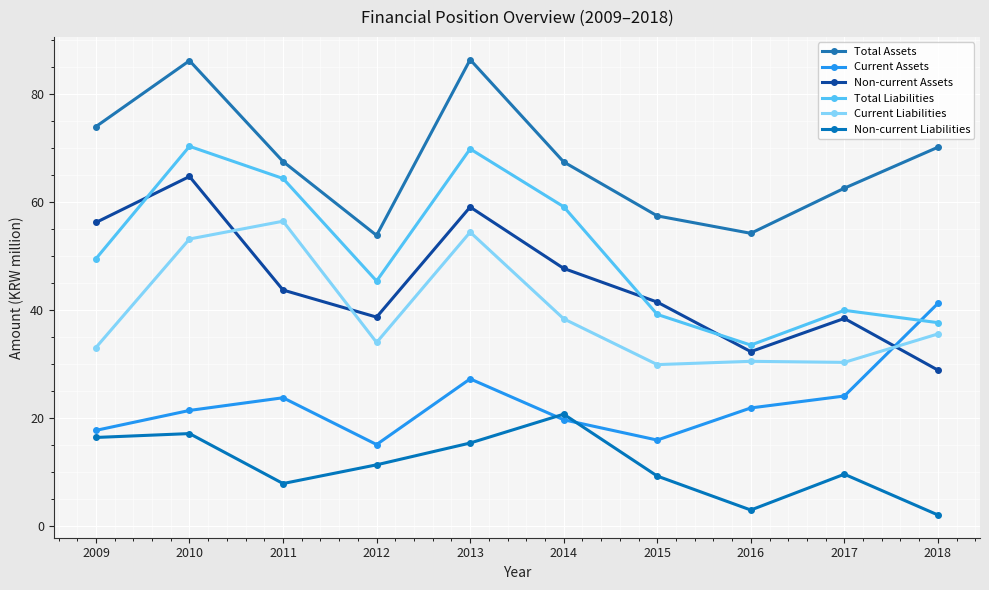

How many data points does each series have?

10